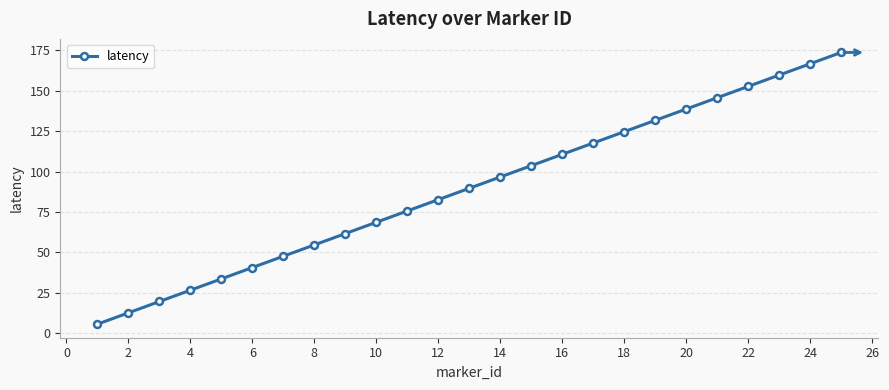

What is the average value?

89.7